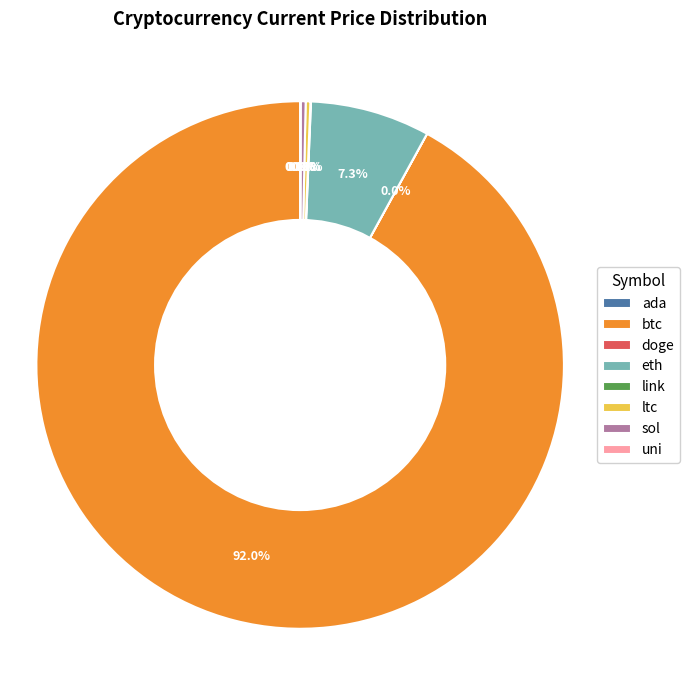

What is the largest slice in the pie chart?

btc